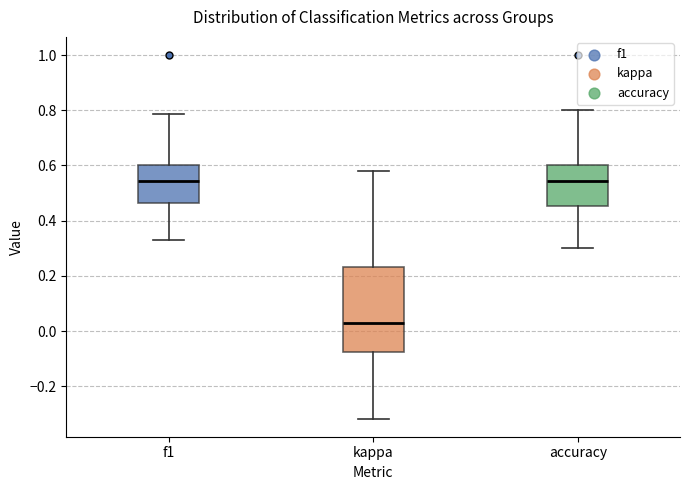

Reading left to right, read every box against the y-axis: the position of its median line, the range the box covers, and the ends of its whiskers. The values are not printed on the chart, so give them approximately, as read against the axis.

f1: median 0.54, box 0.46 to 0.60, whiskers 0.32 to 0.78
kappa: median 0.02, box -0.08 to 0.24, whiskers -0.32 to 0.58
accuracy: median 0.54, box 0.46 to 0.60, whiskers 0.30 to 0.80